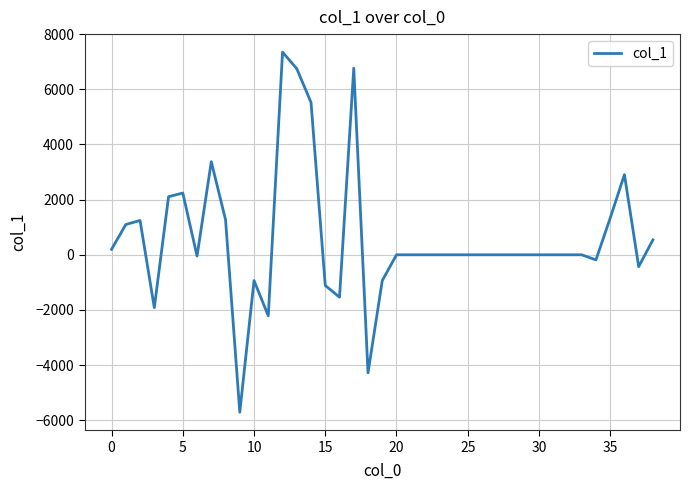

What is the greatest value displayed?

7350.4